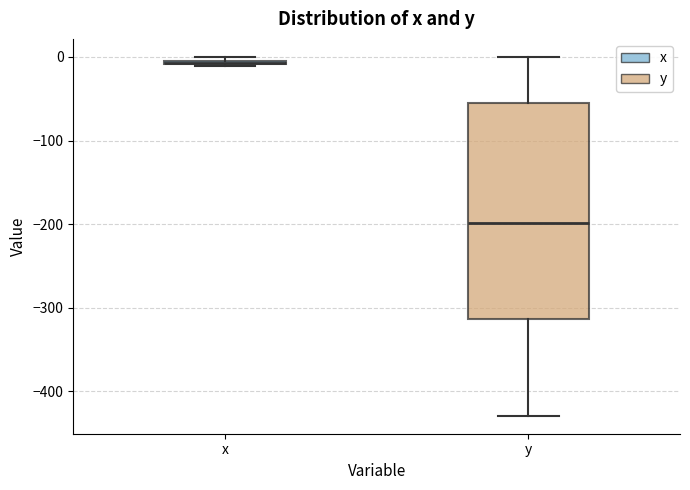

Which box's median line is the lowest?

y